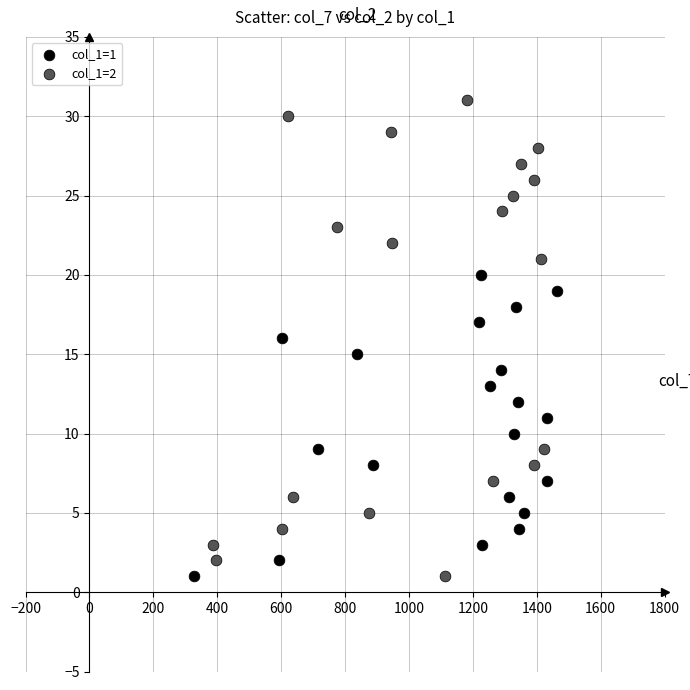

What are all the series names shown in the legend?

col_1=1, col_1=2